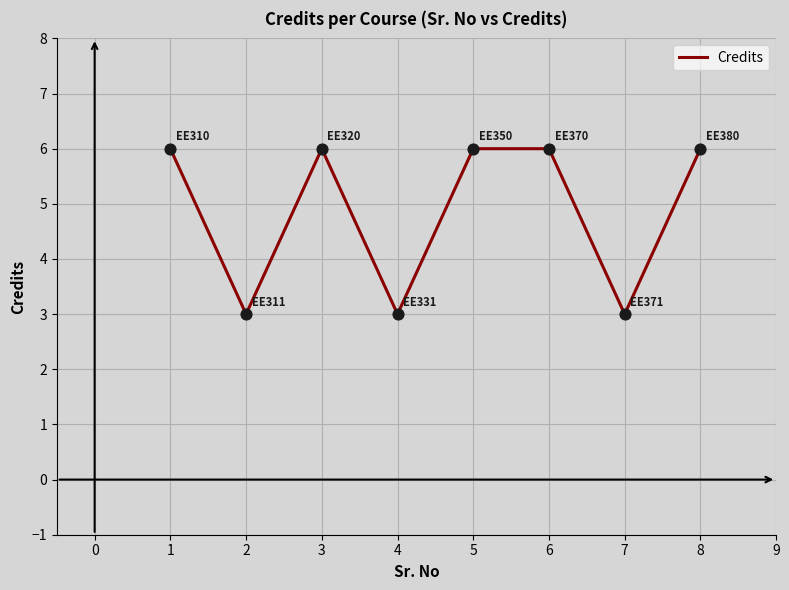

What is the ratio of the value at 6 to the value at 1?

1.0